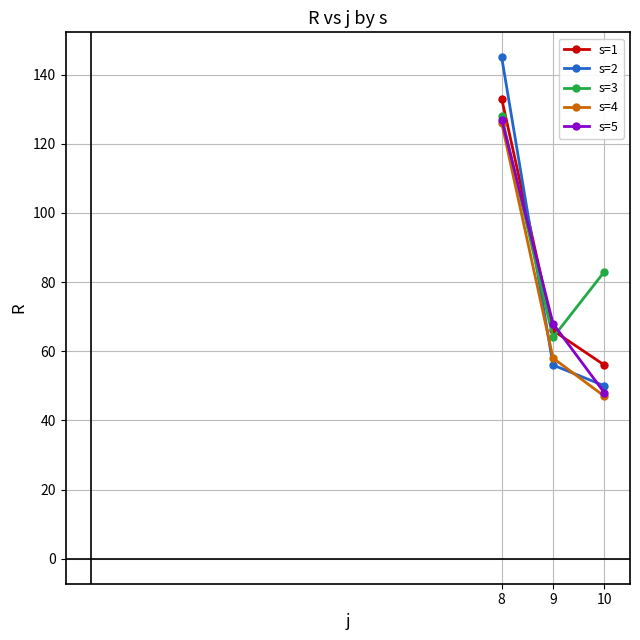

Which series changed the most between 8 and 9?

s=2